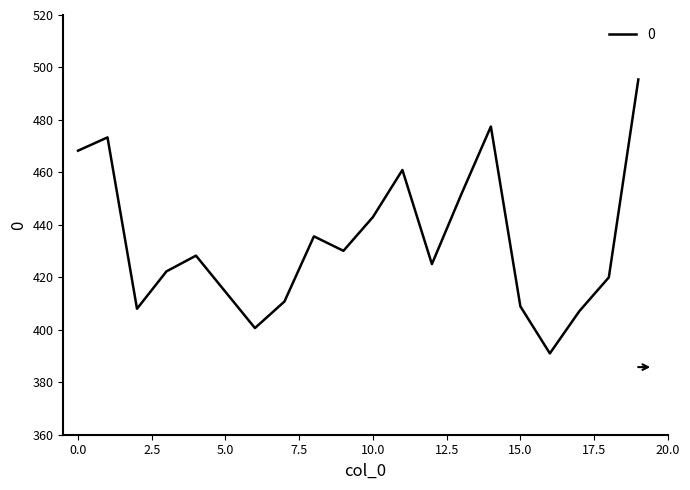

What is the difference between the maximum and minimum values?

104.4